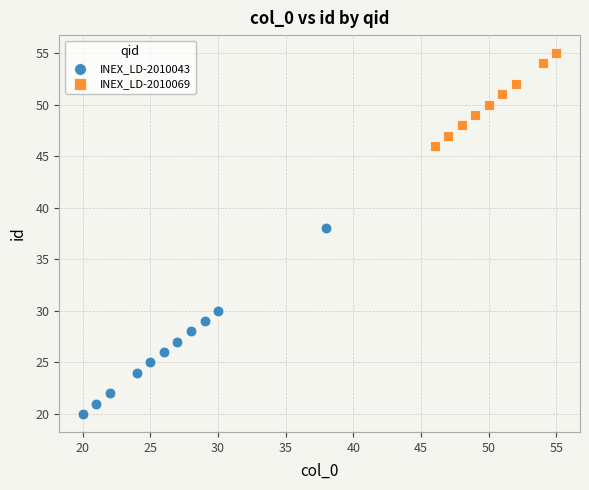

Which series contains the lowest Y value?

INEX_LD-2010043